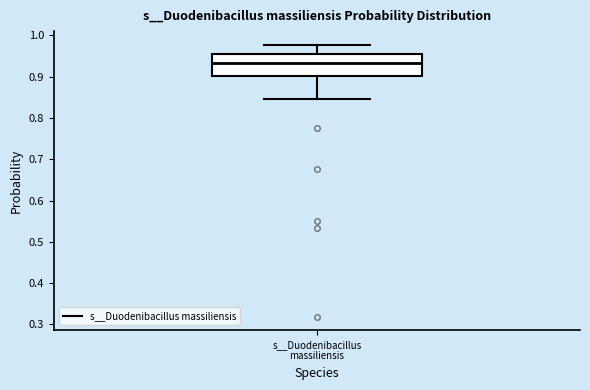

Transcribe this box plot: give where the median line is, the range the box spans, and where the two whiskers end, as read against the y-axis. The values are not printed on the chart, so give them approximately, as read against the axis.

median 0.93, box 0.90 to 0.95, whiskers 0.85 to 0.98